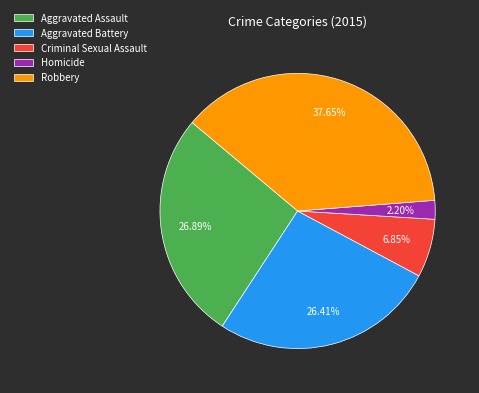

Which category has the smallest portion of the pie?

Homicide